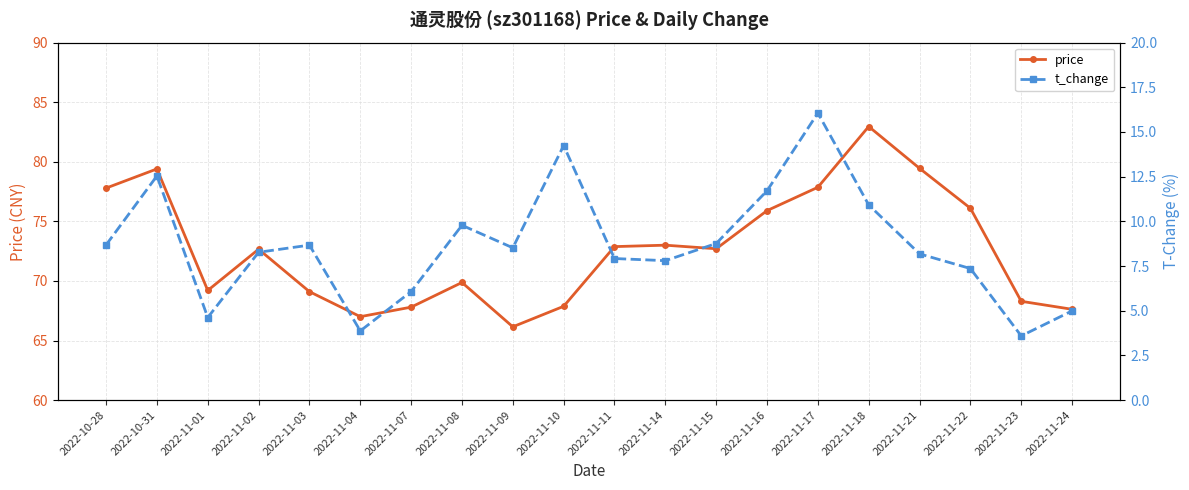

Reading left to right, transcribe all the data shown in this chart.

price: 2022-10-28=77.8	2022-10-31=79.4	2022-11-01=69.2	2022-11-02=72.7	2022-11-03=69.1	2022-11-04=67.0	2022-11-07=67.8	2022-11-08=69.9	2022-11-09=66.2	2022-11-10=67.9	2022-11-11=72.9	2022-11-14=73.0	2022-11-15=72.7	2022-11-16=75.9	2022-11-17=77.9	2022-11-18=83.0	2022-11-21=79.5	2022-11-22=76.1	2022-11-23=68.3	2022-11-24=67.6
t_change: 2022-10-28=8.7	2022-10-31=12.5	2022-11-01=4.6	2022-11-02=8.3	2022-11-03=8.7	2022-11-04=3.9	2022-11-07=6.1	2022-11-08=9.8	2022-11-09=8.5	2022-11-10=14.2	2022-11-11=7.9	2022-11-14=7.8	2022-11-15=8.8	2022-11-16=11.7	2022-11-17=16.1	2022-11-18=10.9	2022-11-21=8.2	2022-11-22=7.4	2022-11-23=3.6	2022-11-24=5.0